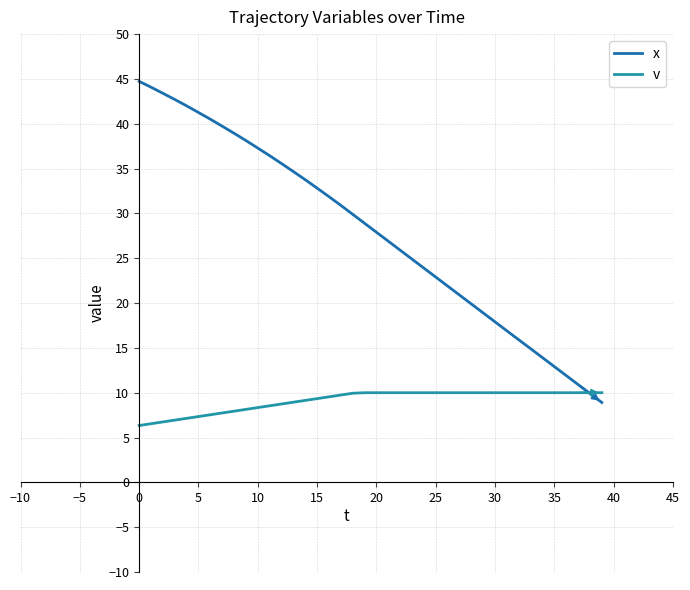

Which series has the largest total across all categories?

x